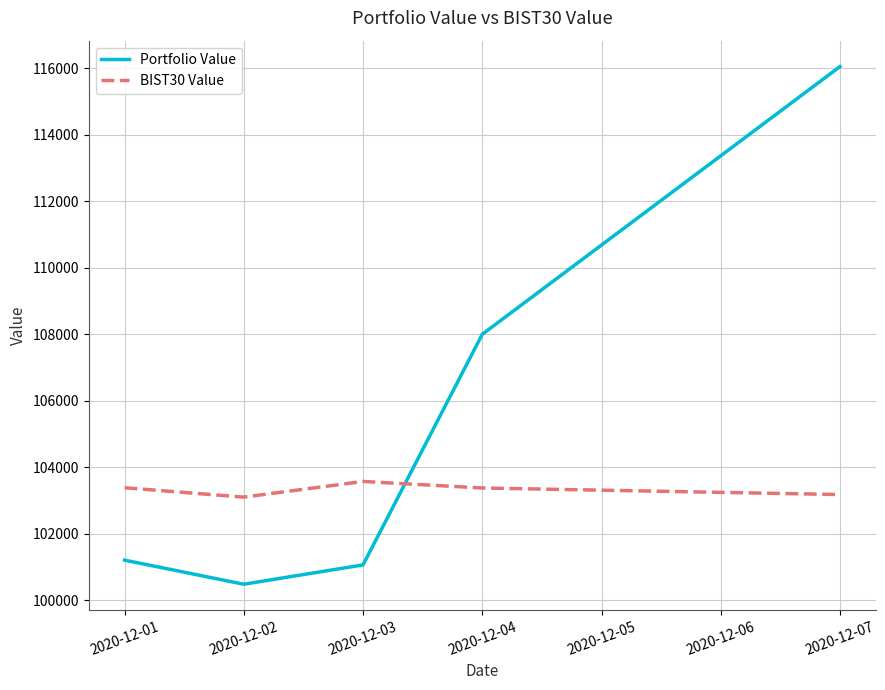

True or false: Portfolio Value and BIST30 Value intersect in this chart.

True